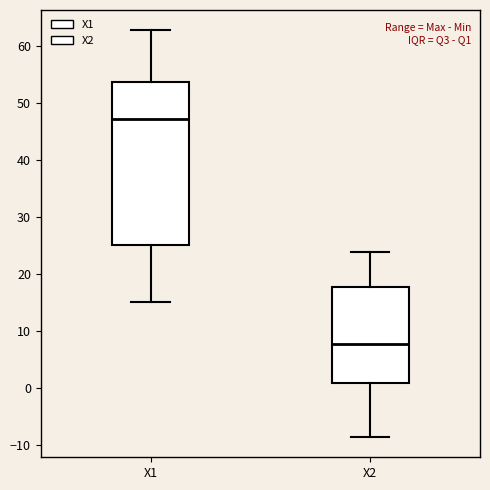

Reading left to right, read every box against the y-axis: the position of its median line, the range the box covers, and the ends of its whiskers. The values are not printed on the chart, so give them approximately, as read against the axis.

X1: median 47, box 25 to 54, whiskers 15 to 63
X2: median 8, box 1 to 18, whiskers -9 to 24